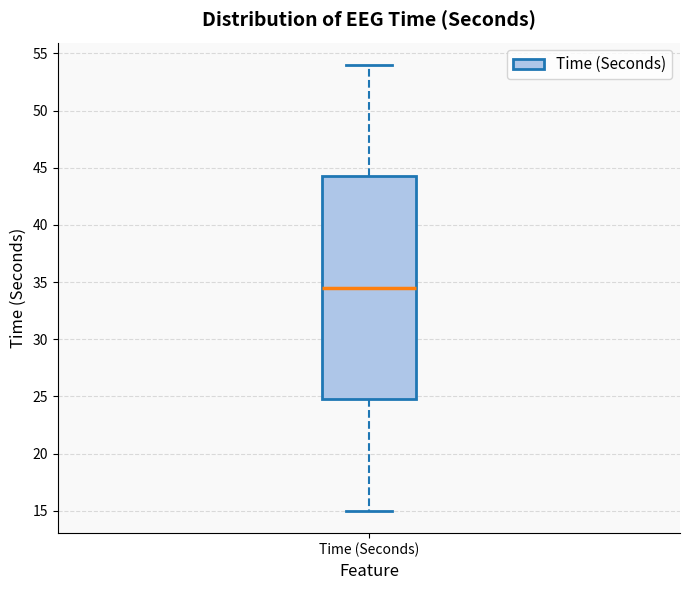

Transcribe this box plot: give where the median line is, the range the box spans, and where the two whiskers end, as read against the y-axis. The values are not printed on the chart, so give them approximately, as read against the axis.

median 34.5, box 25.0 to 44.5, whiskers 15.0 to 54.0